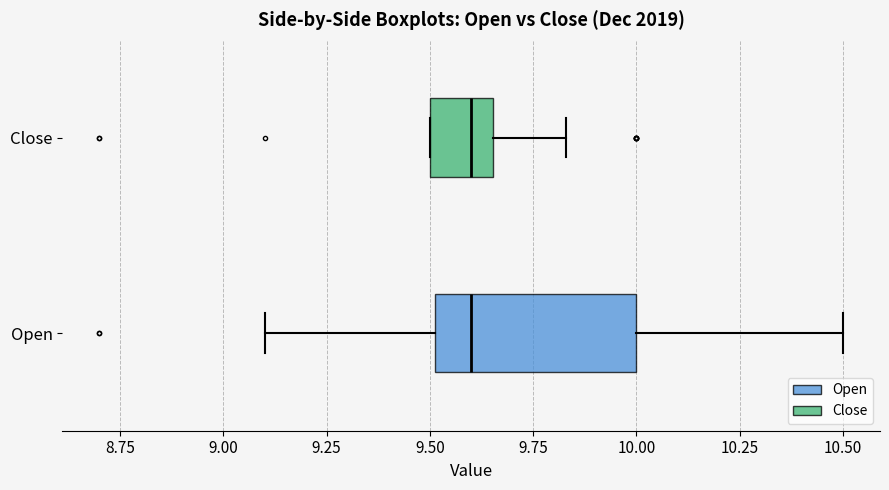

Reading bottom to top, transcribe this box plot: for each box, give where its median line is, the range the box spans, and where its two whiskers end, as read against the x-axis. The values are not printed on the chart, so give them approximately, as read against the axis.

Open: median 9.60, box 9.50 to 10.00, whiskers 9.10 to 10.50
Close: median 9.60, box 9.50 to 9.65, whiskers 9.50 to 9.85